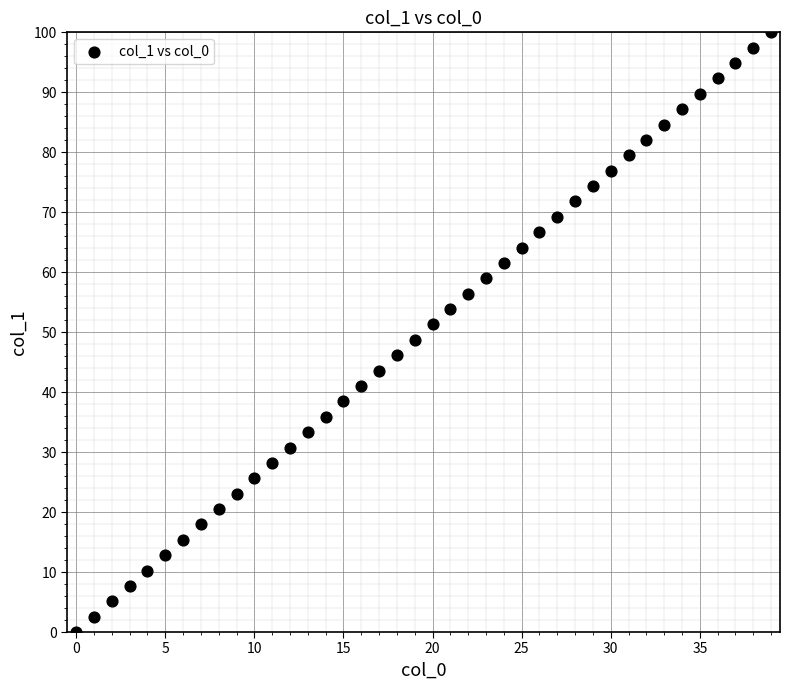

What is the range of Y values (max minus min)?

100.0